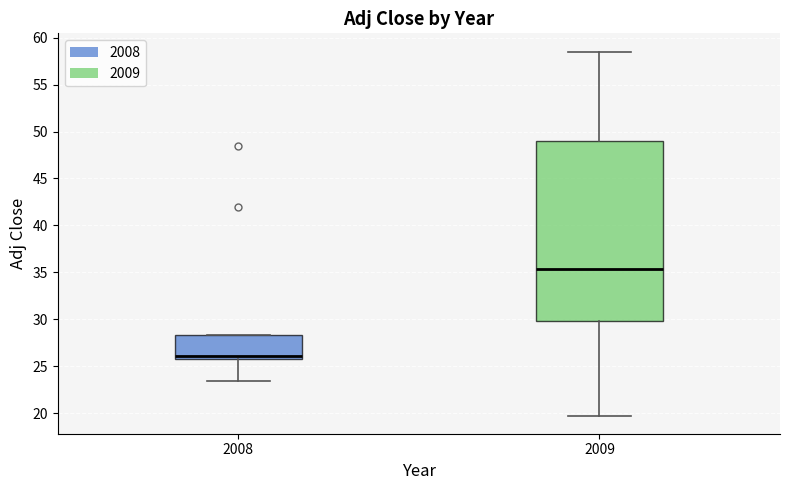

Reading left to right, transcribe this box plot: for each box, give where its median line is, the range the box spans, and where its two whiskers end, as read against the y-axis. The values are not printed on the chart, so give them approximately, as read against the axis.

2008: median 26.0 (just above the box's lower edge), box 26.0 to 28.5, whiskers 23.5 to 28.5
2009: median 35.5, box 30.0 to 49.0, whiskers 19.5 to 58.5